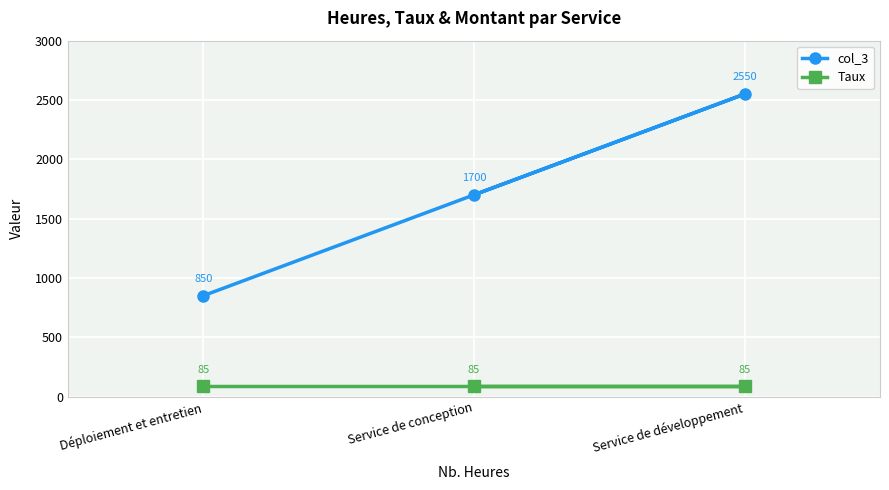

What is the value of the Taux point at the 2nd from the left?

85